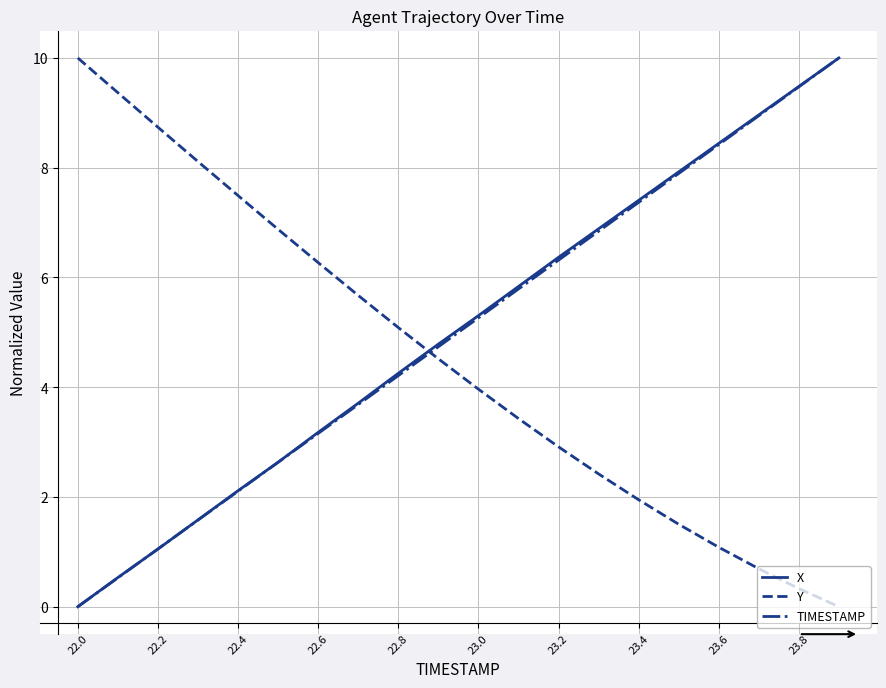

How many values in the TIMESTAMP series exceed 5?

10